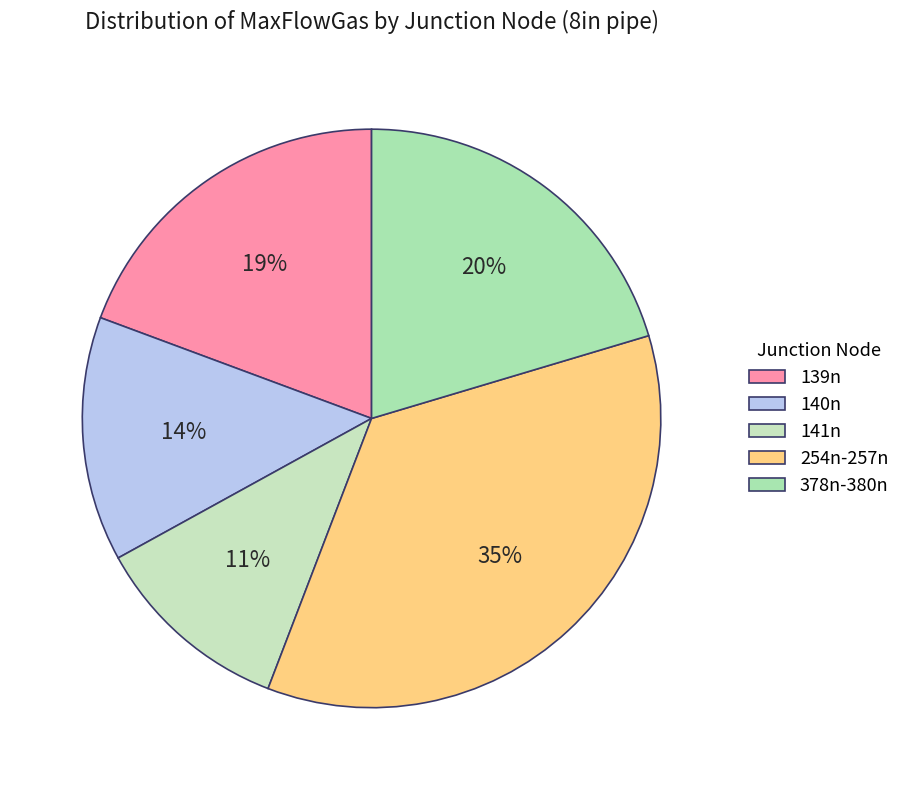

Count the number of slices in the pie.

5